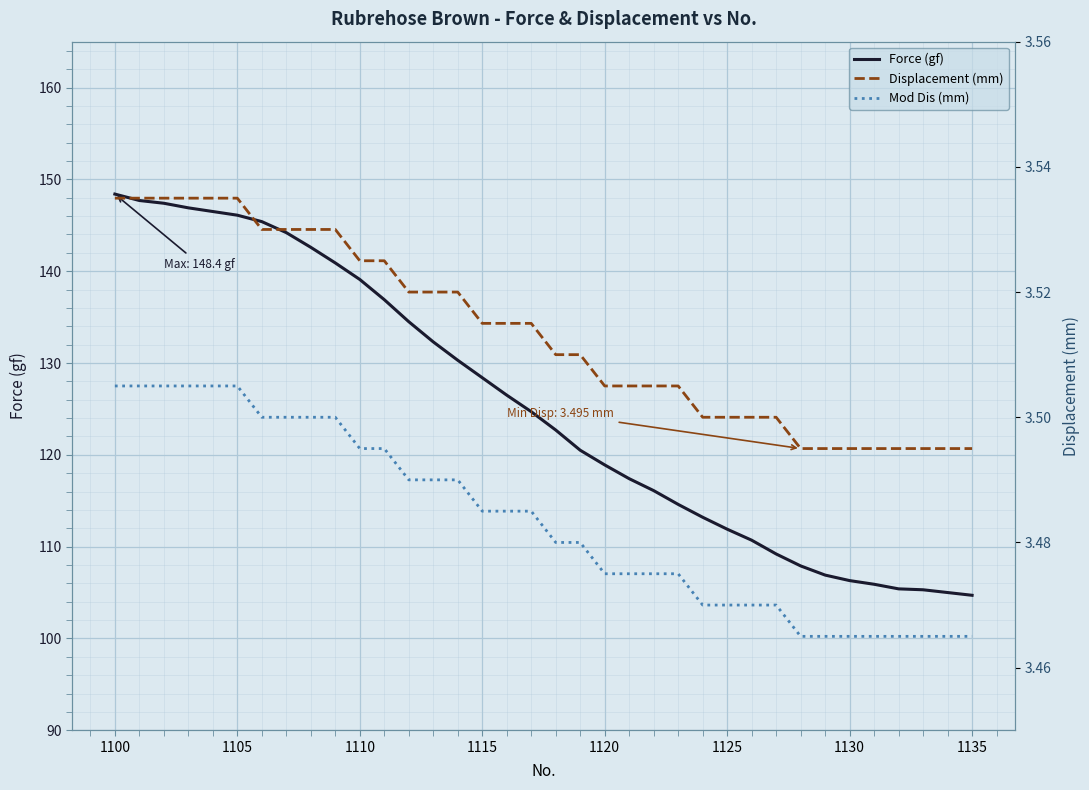

The value of Force (gf) at 1110 is 94.9. True or false?

False